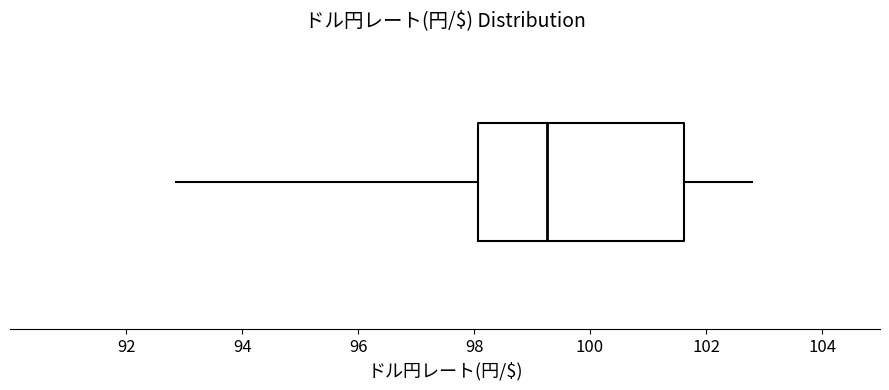

Where does the right whisker of the box end on the x-axis? The values are not printed on the chart, so give them approximately, as read against the axis.

102.8